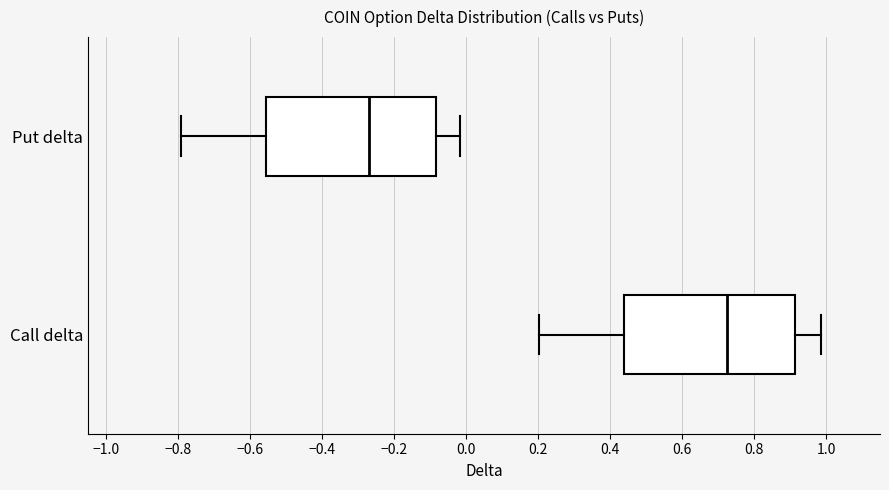

Reading bottom to top, transcribe this box plot: for each box, give where its median line is, the range the box spans, and where its two whiskers end, as read against the x-axis. The values are not printed on the chart, so give them approximately, as read against the axis.

Call delta: median 0.72, box 0.44 to 0.92, whiskers 0.20 to 0.98
Put delta: median -0.28, box -0.56 to -0.08, whiskers -0.80 to -0.02